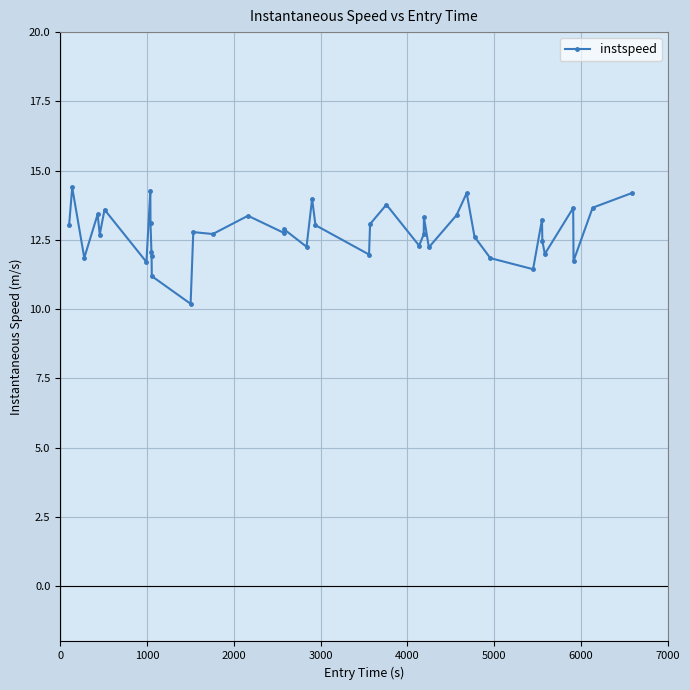

Does the chart display data point markers on the line(s)?

Yes